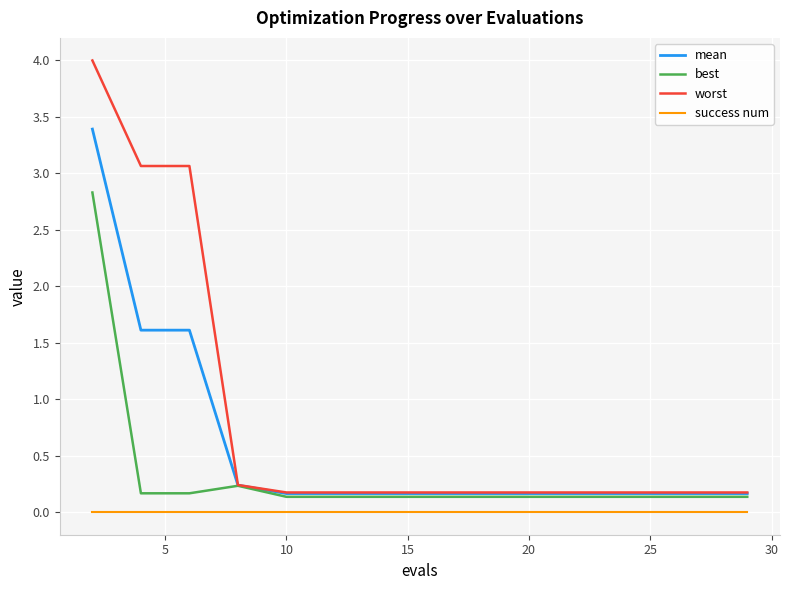

Rank the series by their average value, from highest to lowest.

worst, mean, best, success num